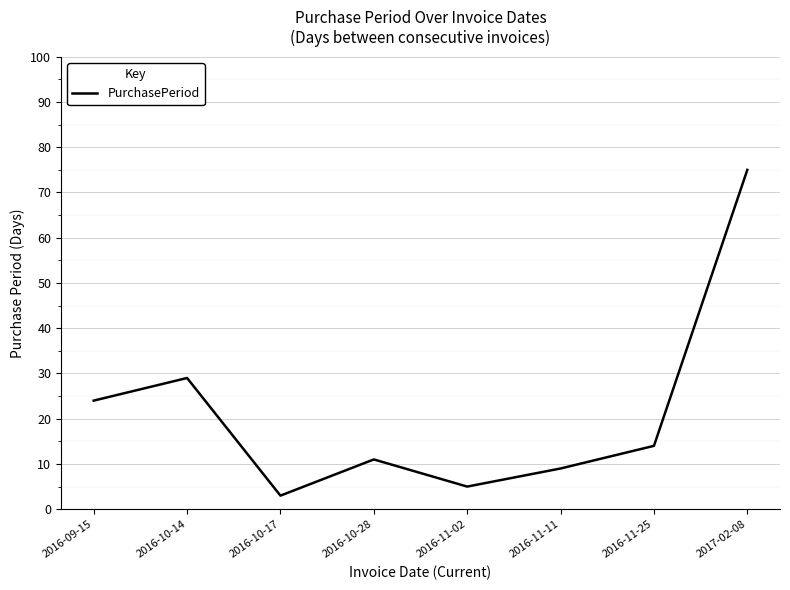

Where is the data nearest to the value 39?

2016-10-14